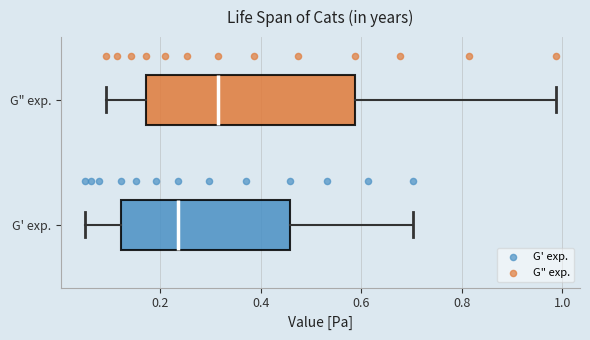

Where is the left edge of the box for G' exp. on the x-axis? The values are not printed on the chart, so give them approximately, as read against the axis.

0.12